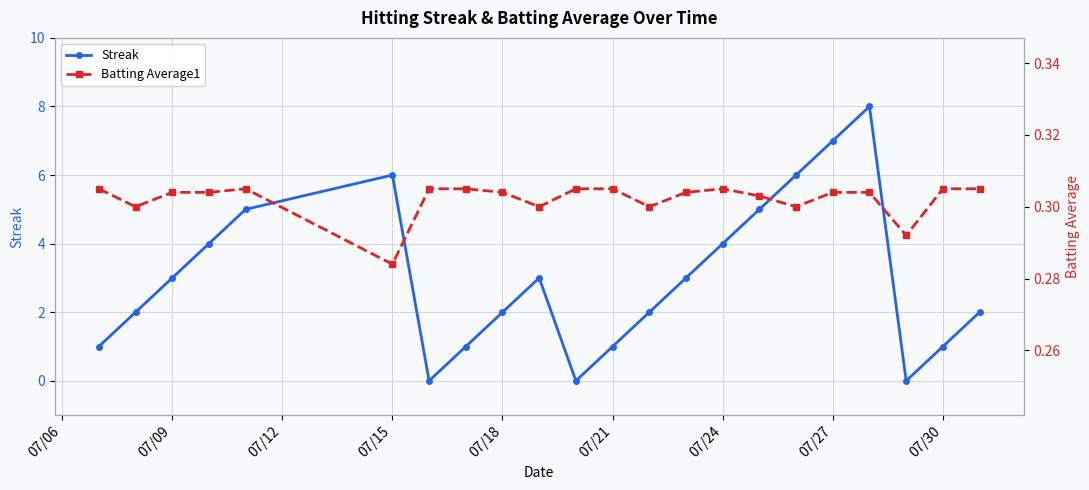

What is the value of the Batting Average1 point at the 21st from the left?

0.3